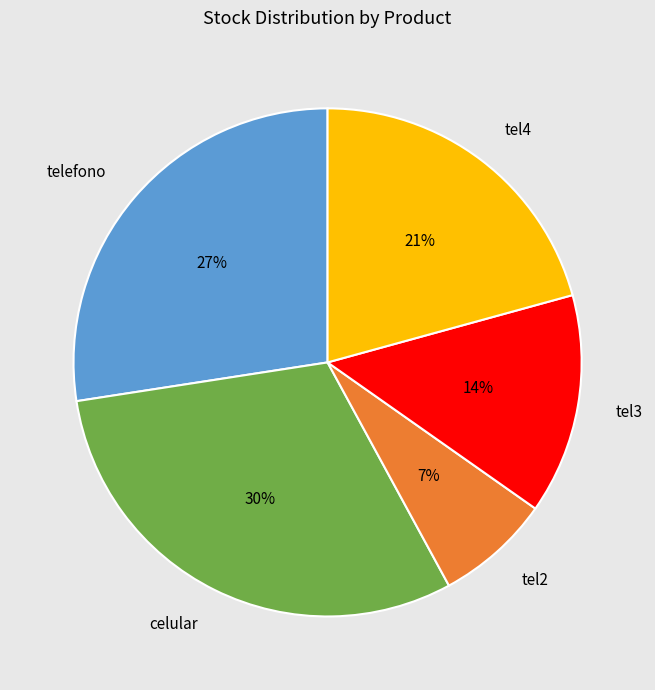

Approximately how many times larger is the value at tel3 compared to celular?

0.5